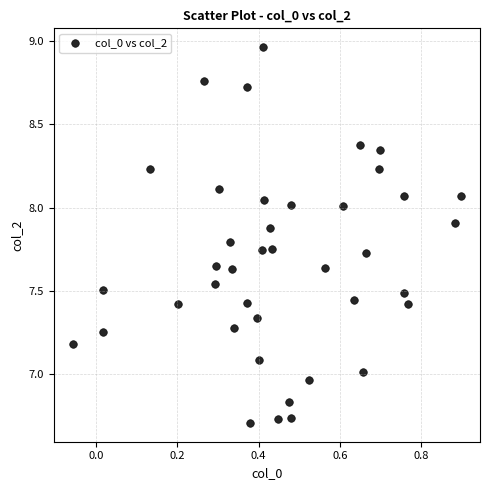

What is the range of Y values (max minus min)?

2.3